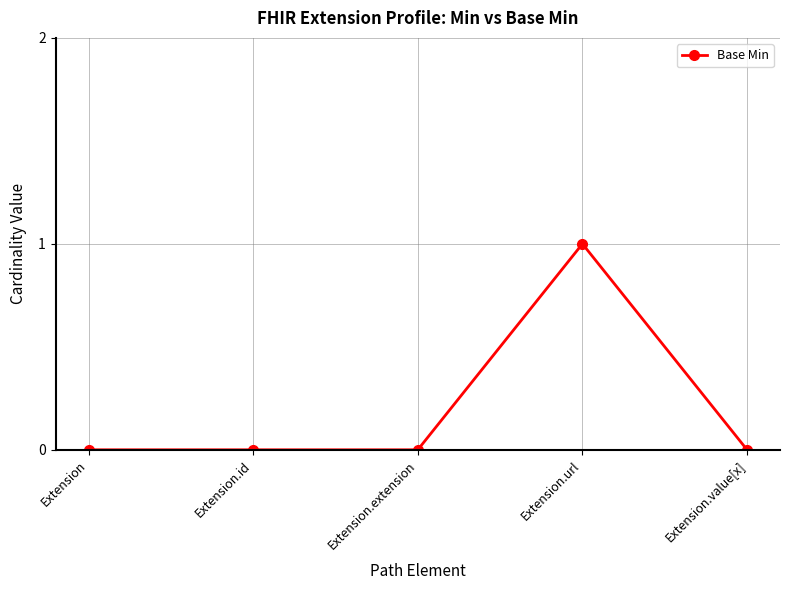

At which category does the chart reach its peak across all series?

Extension.url